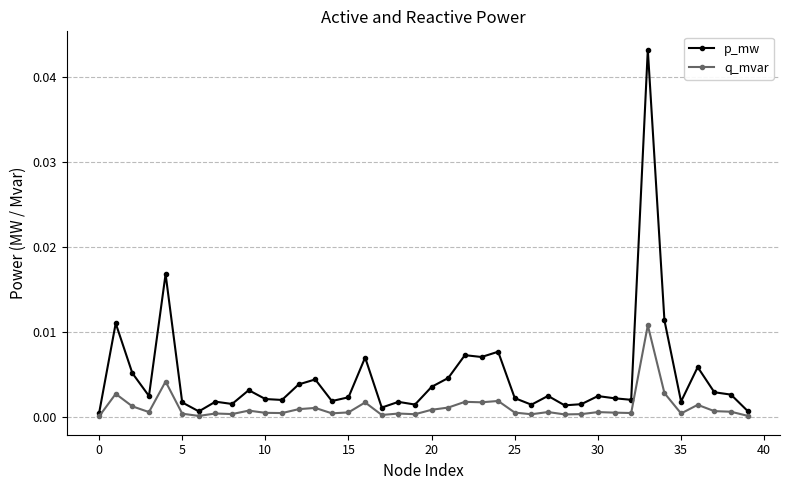

List the series in order of their overall mean, highest first.

p_mw, q_mvar